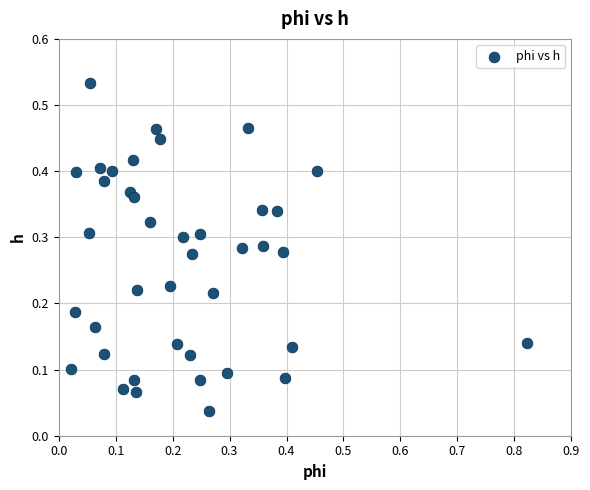

What is the range of X values (max minus min)?

0.8